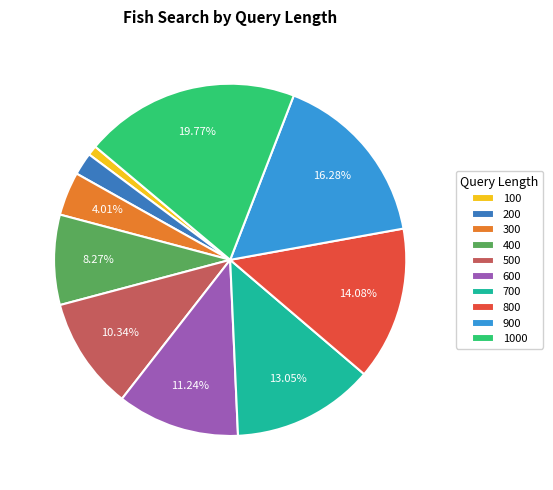

Is it true that 900 is 30% of the pie?

False